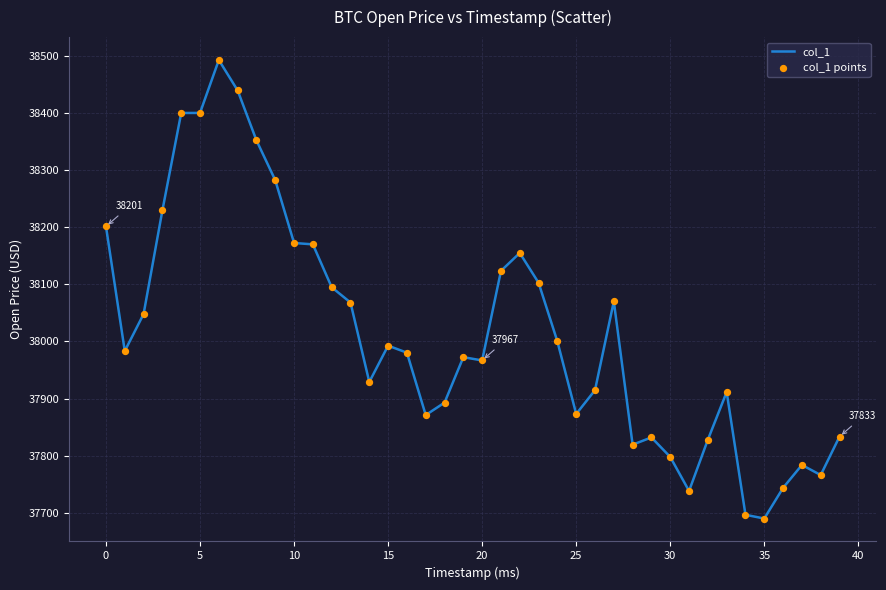

What is the maximum value shown in the chart?

38492.7